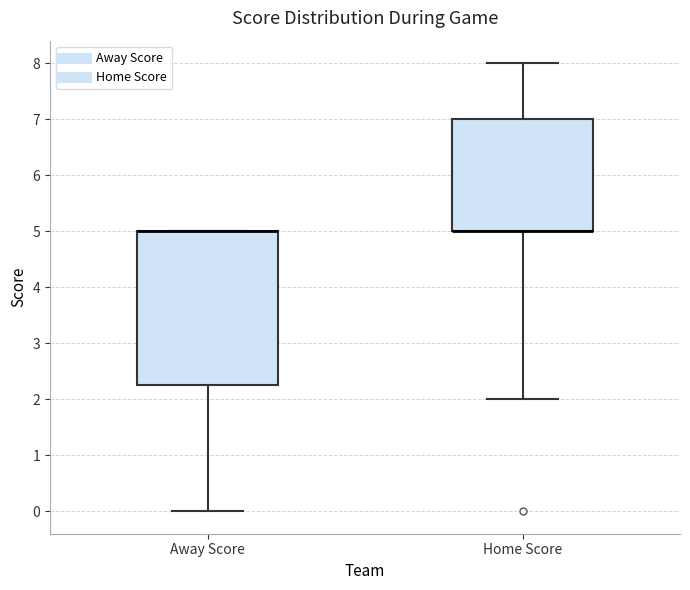

Where is the lower edge of the box for Away Score on the y-axis? The values are not printed on the chart, so give them approximately, as read against the axis.

2.3